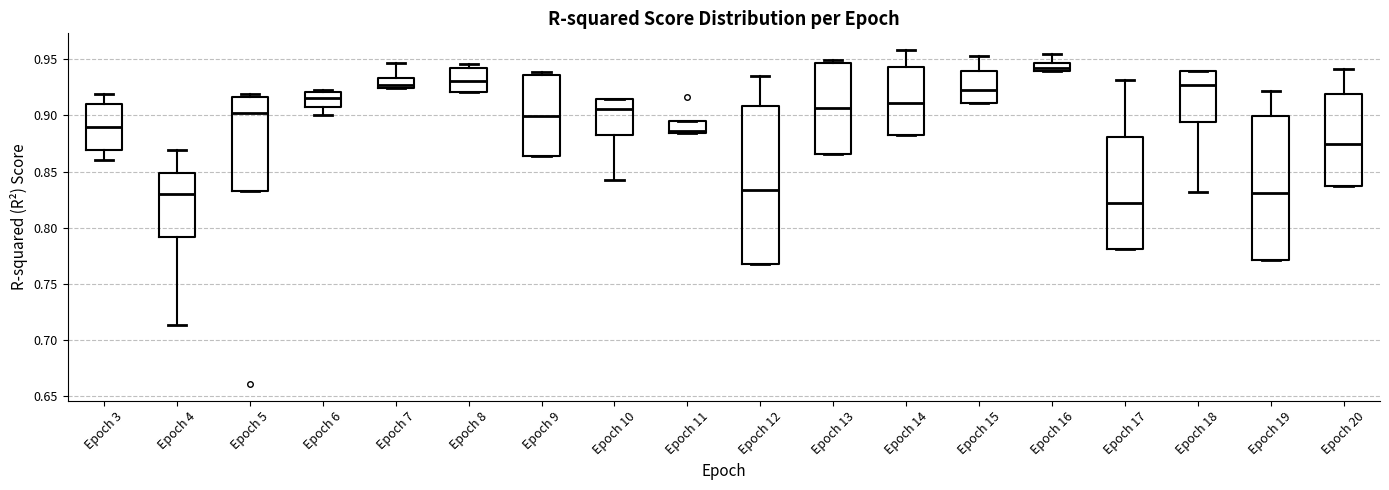

Which box is the tallest, from its lower edge to its upper edge?

Epoch 12